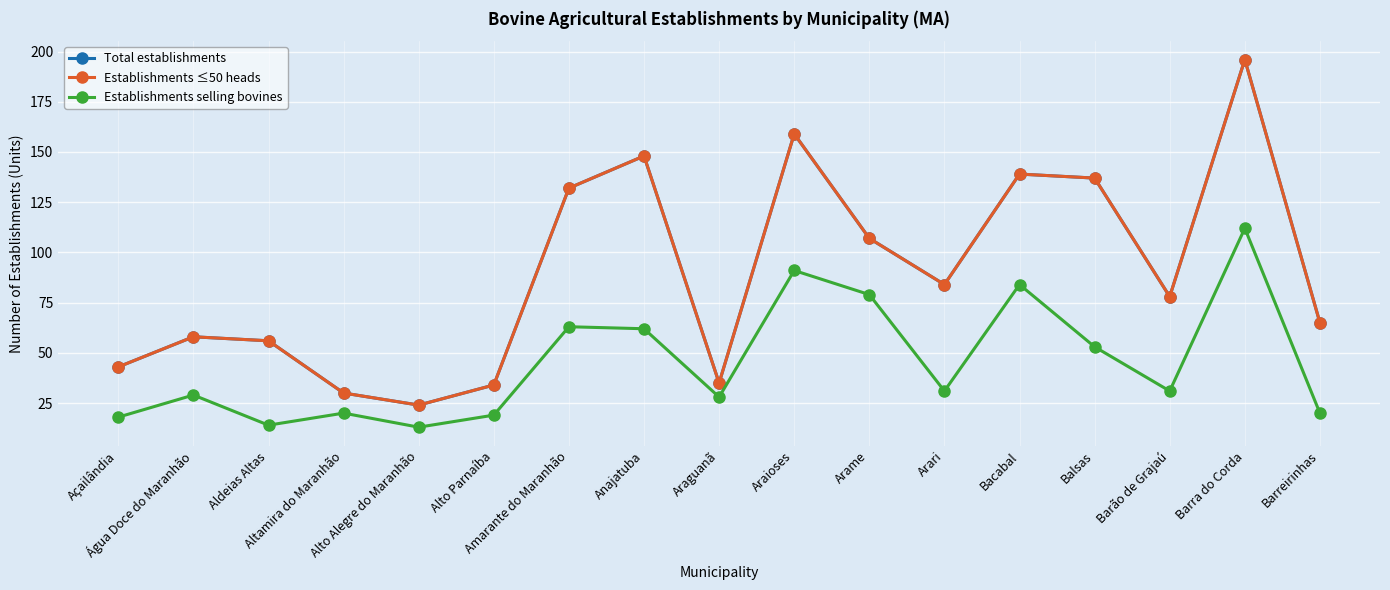

True or false: Establishments ≤50 heads and Establishments selling bovines intersect in this chart.

False